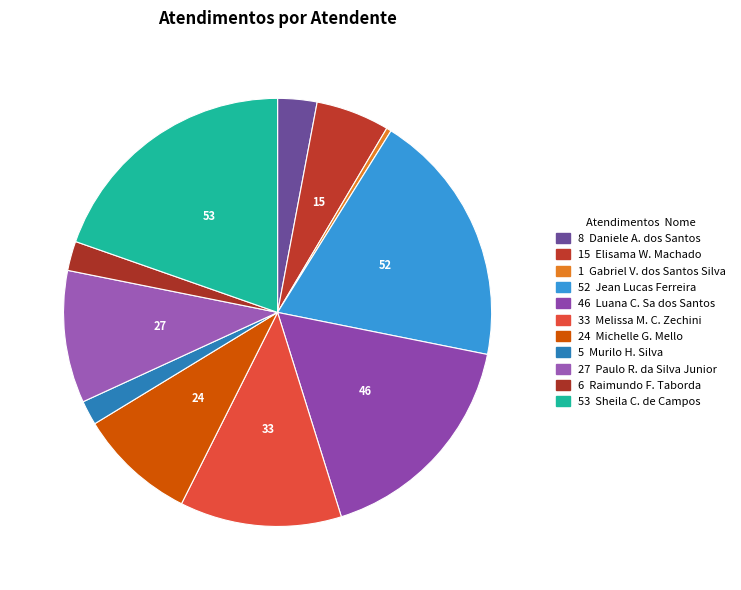

How many slices are in this pie chart?

11